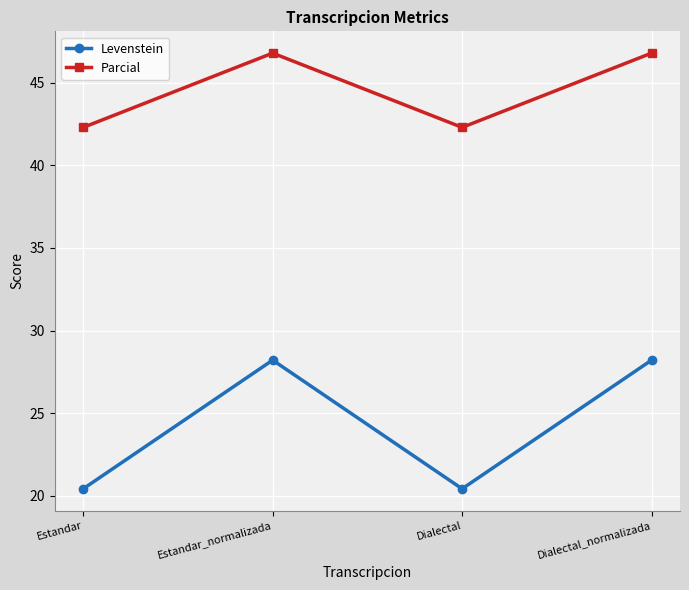

How many lines are shown in the chart?

2